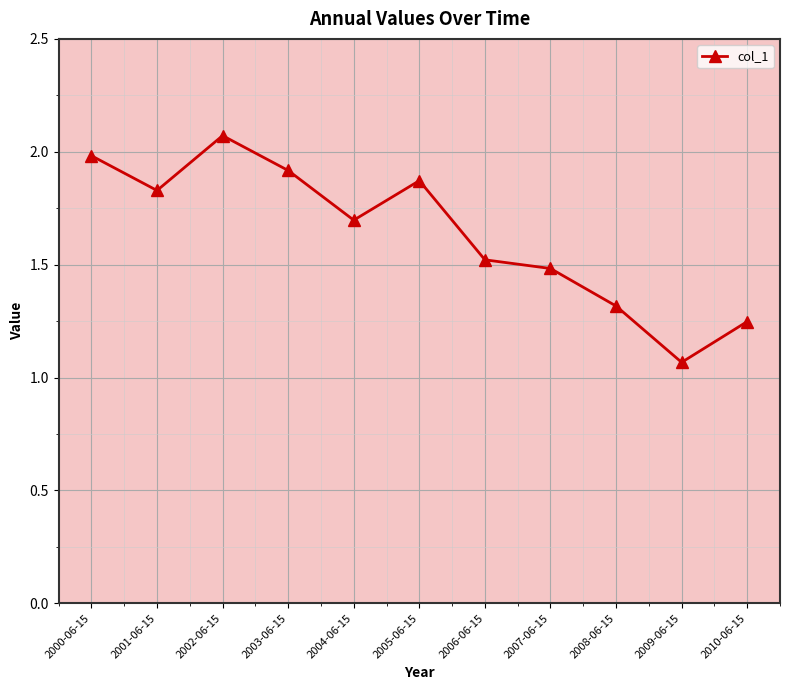

How many interior local valleys (lower than both neighbors) does the data have?

3